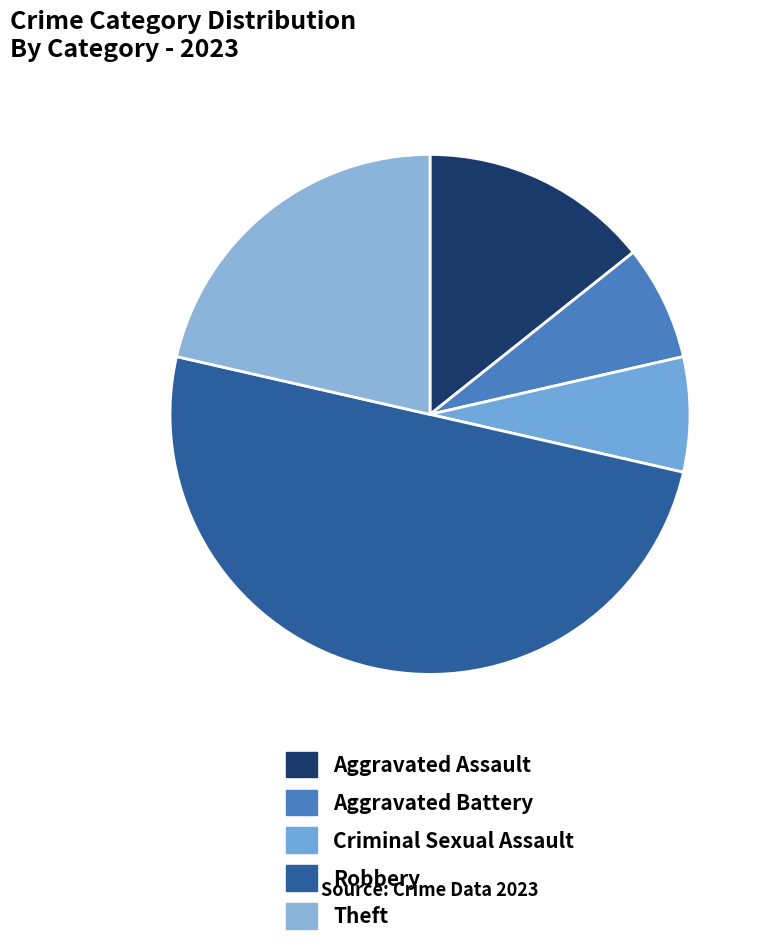

How many slices are in this pie chart?

5